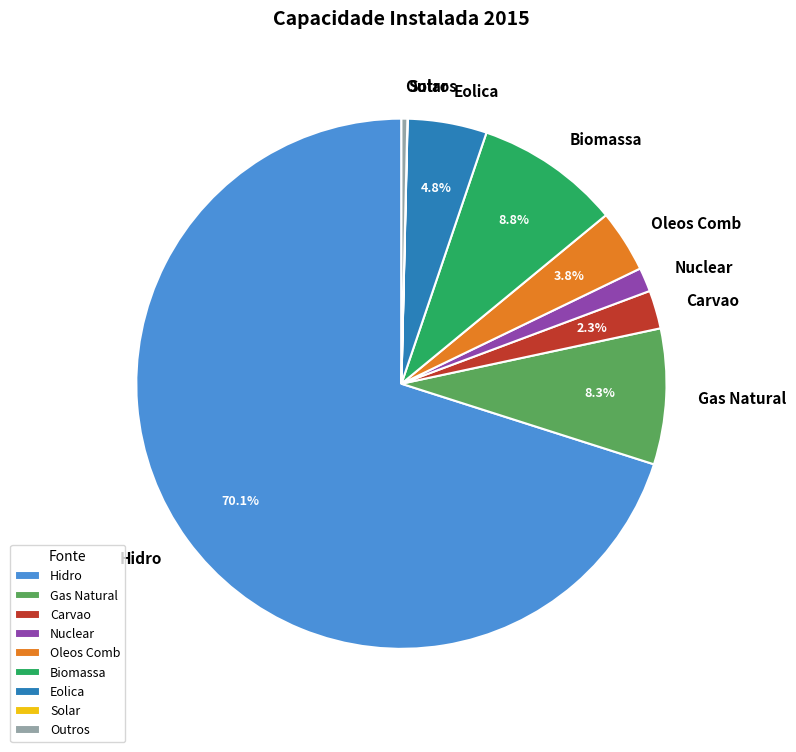

Which slice is the largest?

Hidro